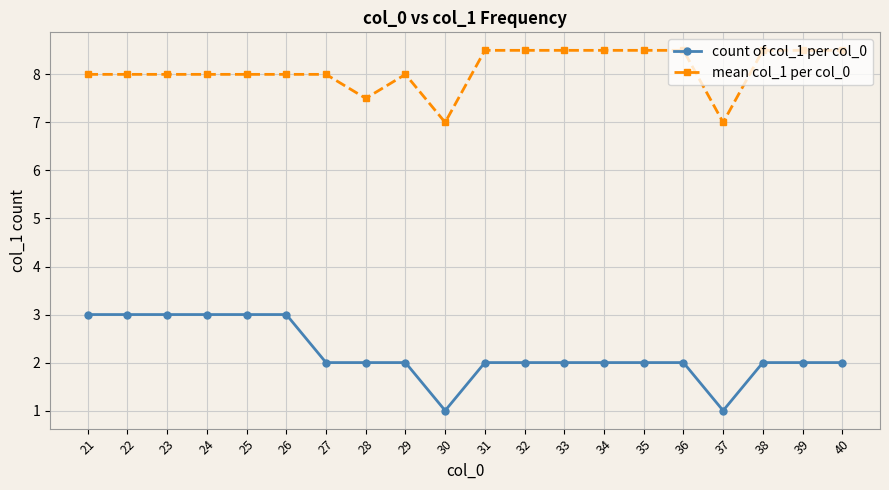

Between 30 and 39, which series saw the biggest shift?

mean col_1 per col_0